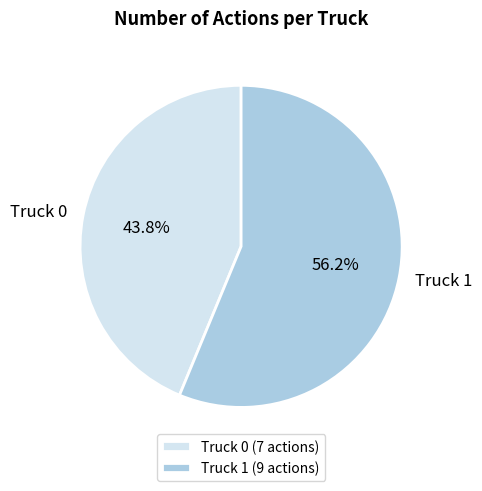

How many segments does this pie chart have?

2